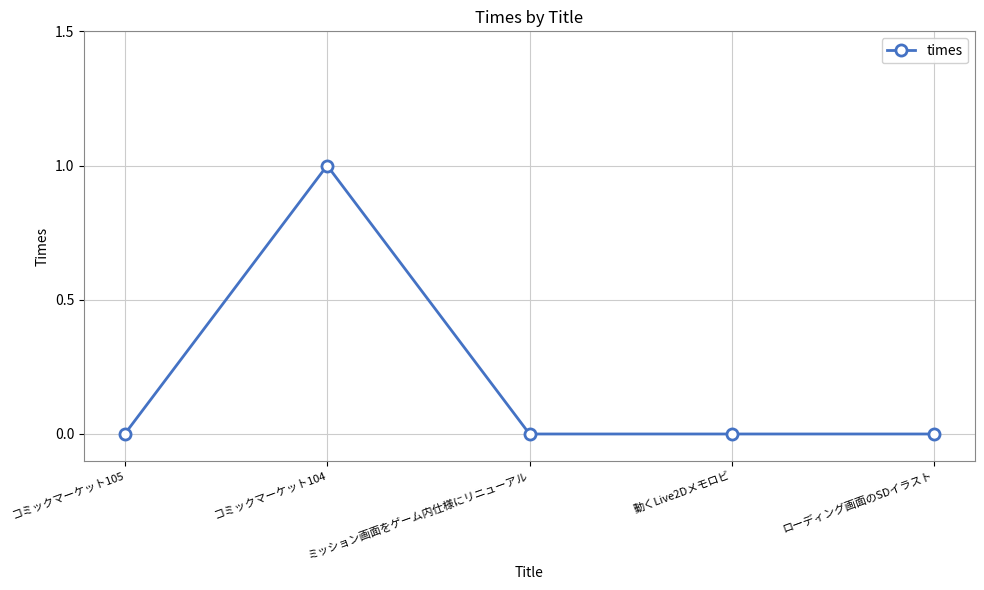

How many categories are shown in the chart?

5